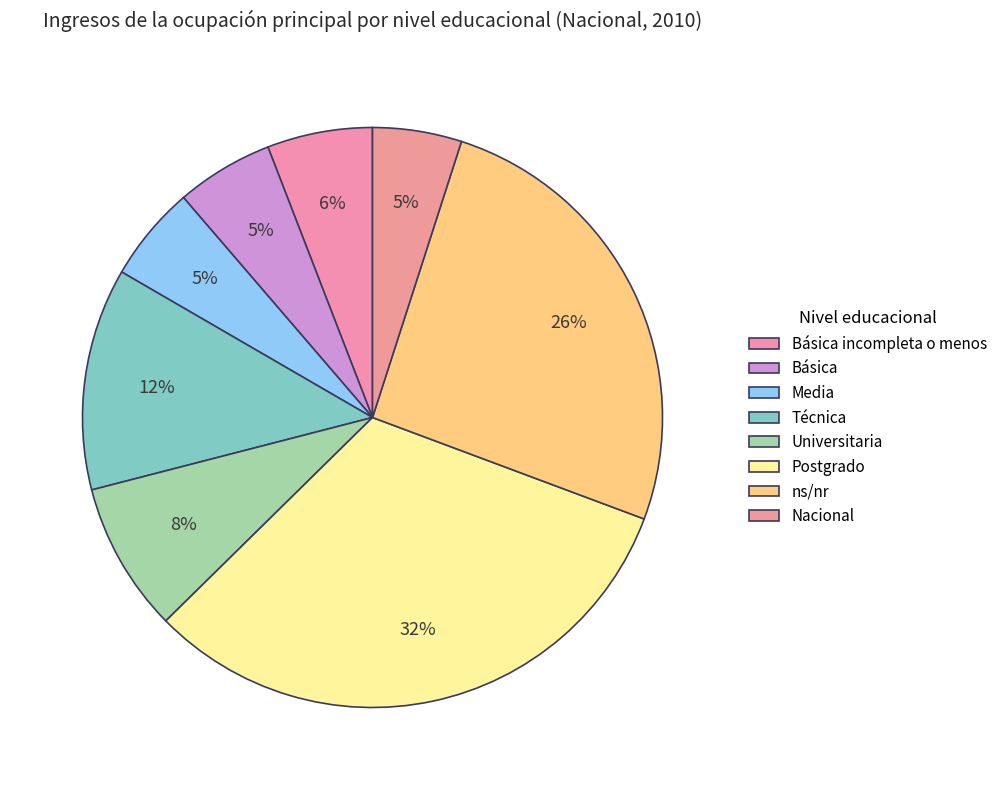

Does Técnica account for over 50% of the chart?

No